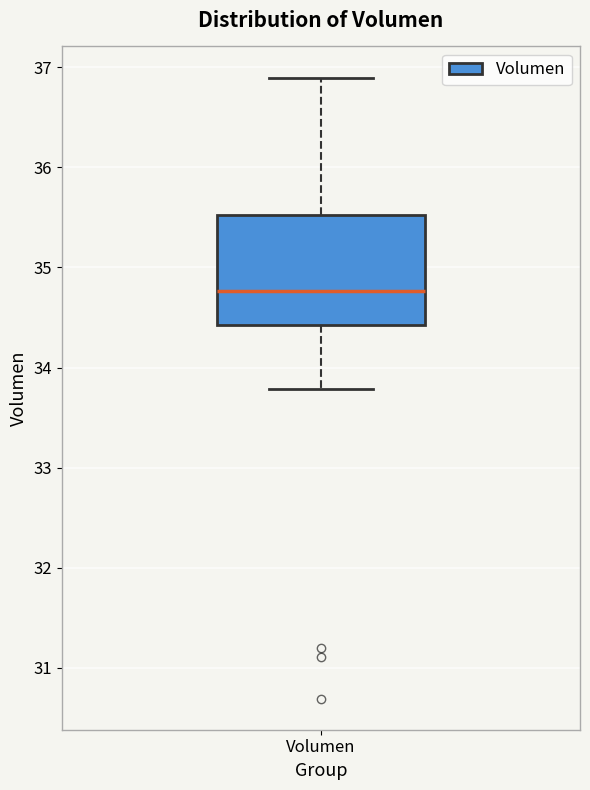

Transcribe this box plot: give where the median line is, the range the box spans, and where the two whiskers end, as read against the y-axis. The values are not printed on the chart, so give them approximately, as read against the axis.

median 34.8, box 34.4 to 35.5, whiskers 33.8 to 36.9